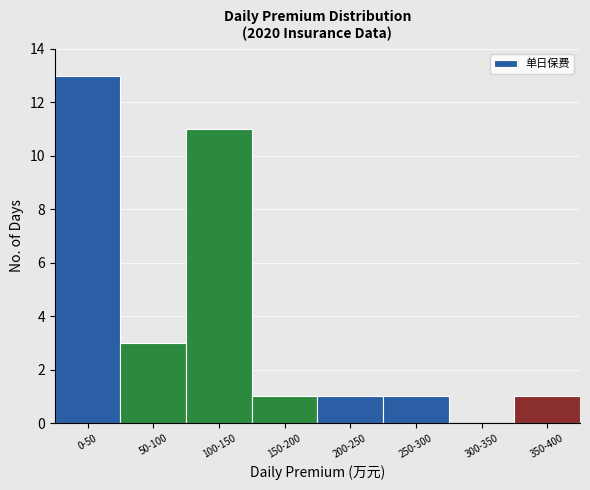

Reading left to right, what are all the values shown in this chart?

0-50=13	50-100=3	100-150=11	150-200=1	200-250=1	250-300=1	300-350=0	350-400=1